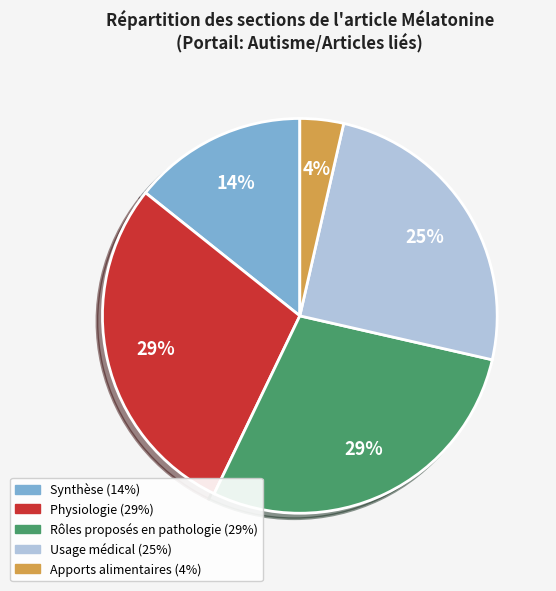

To the nearest percent, what is the average slice percentage?

20%